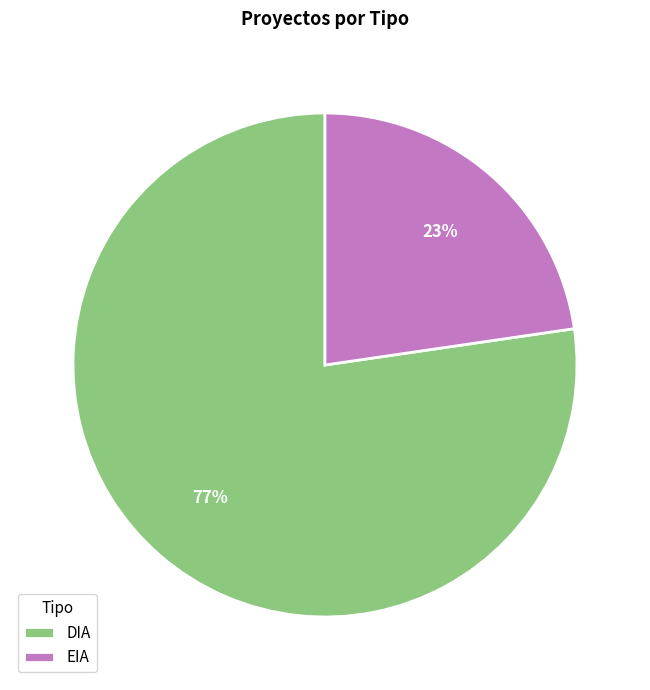

To the nearest percent, what portion does EIA represent?

23%